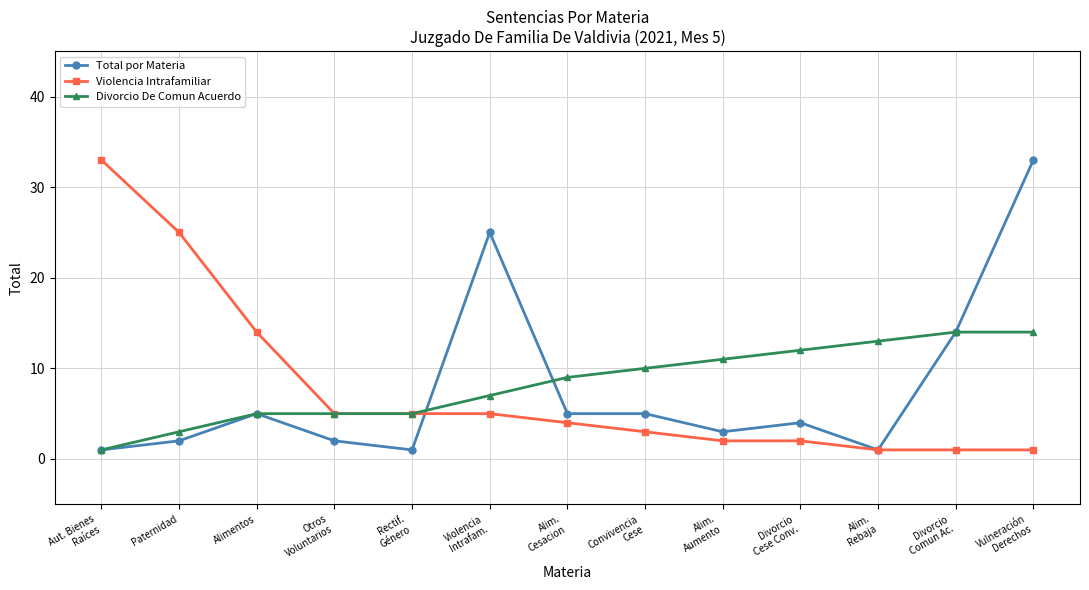

What is the highest value of the Total por Materia series?

33